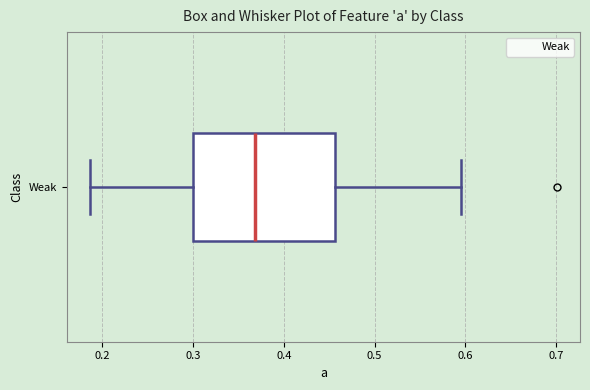

Where does the right whisker of the box for Weak end on the x-axis? The values are not printed on the chart, so give them approximately, as read against the axis.

0.60